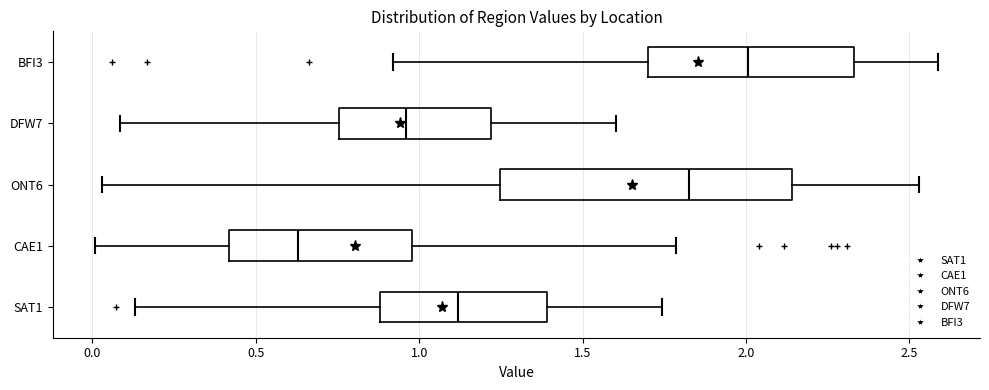

Reading bottom to top, transcribe this box plot: for each box, give where its median line is, the range the box spans, and where its two whiskers end, as read against the x-axis. The values are not printed on the chart, so give them approximately, as read against the axis.

SAT1: median 1.10, box 0.90 to 1.40, whiskers 0.15 to 1.75
CAE1: median 0.65, box 0.40 to 1.00, whiskers 0.00 to 1.80
ONT6: median 1.85, box 1.25 to 2.15, whiskers 0.05 to 2.55
DFW7: median 0.95, box 0.75 to 1.20, whiskers 0.10 to 1.60
BFI3: median 2.00, box 1.70 to 2.35, whiskers 0.90 to 2.60